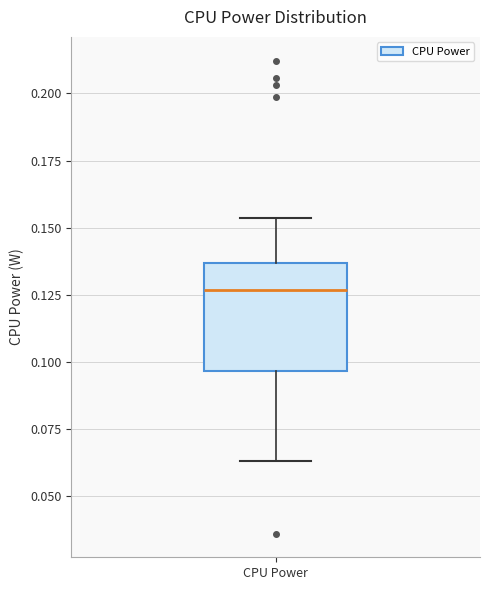

Where does the lower whisker of the box for CPU Power end on the y-axis? The values are not printed on the chart, so give them approximately, as read against the axis.

0.065